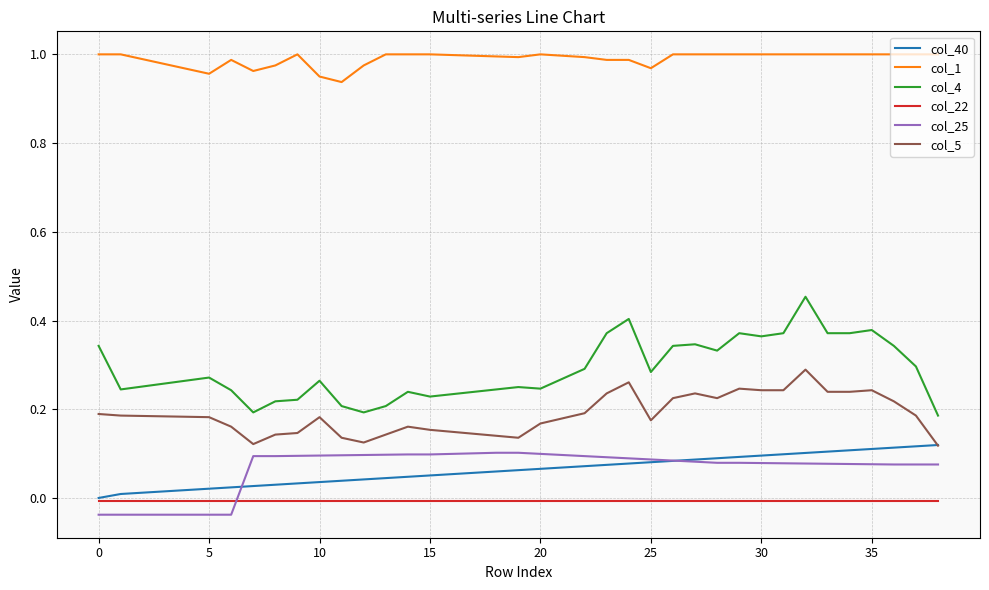

Which series has the largest total across all categories?

col_1